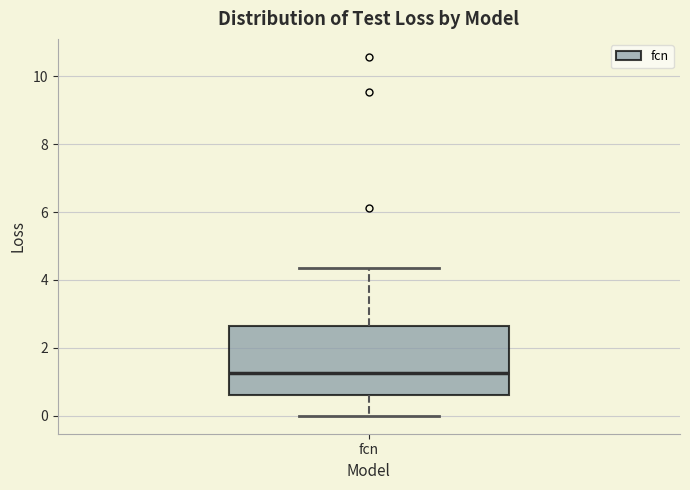

Read this box plot against the y-axis: the position of the median line, the range covered by the box, and the ends of both whiskers. The values are not printed on the chart, so give them approximately, as read against the axis.

median 1.2, box 0.6 to 2.6, whiskers 0.0 to 4.4